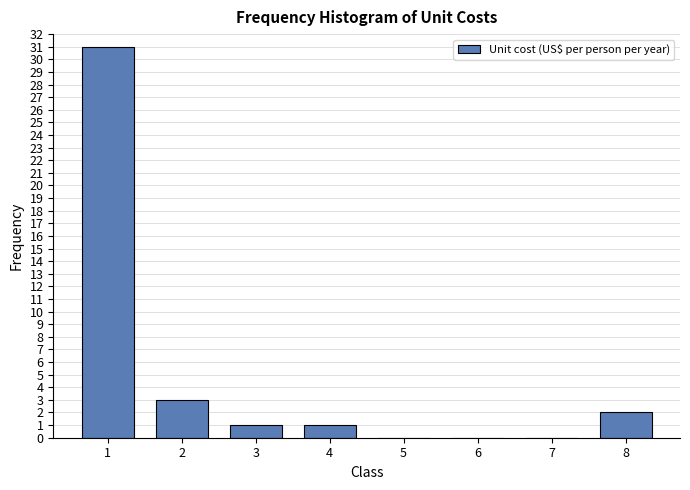

Reading right to left, transcribe all the data shown in this chart.

8=2	7=0	6=0	5=0	4=1	3=1	2=3	1=31